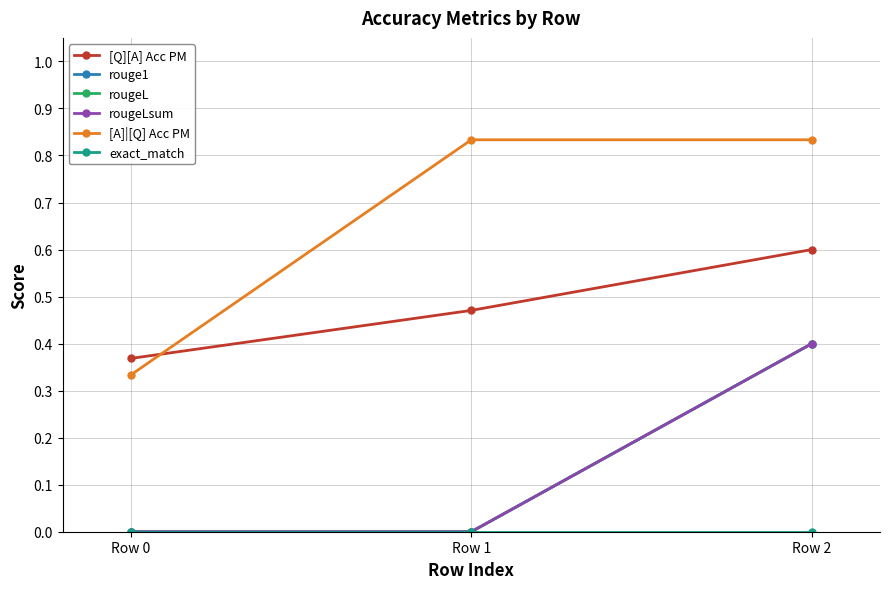

What is the difference between the second highest and minimum values in the [A]|[Q] Acc PM series?

0.5